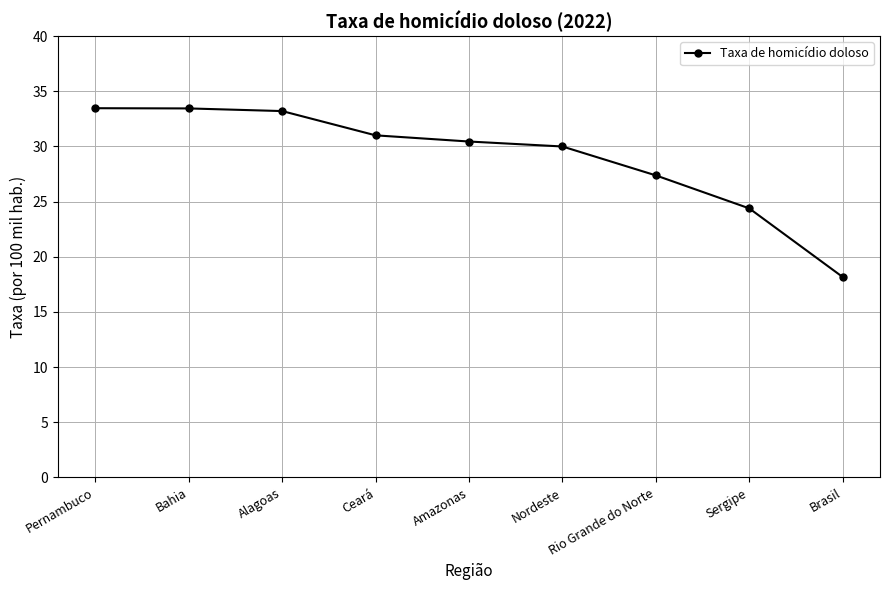

What is the average value?

29.1